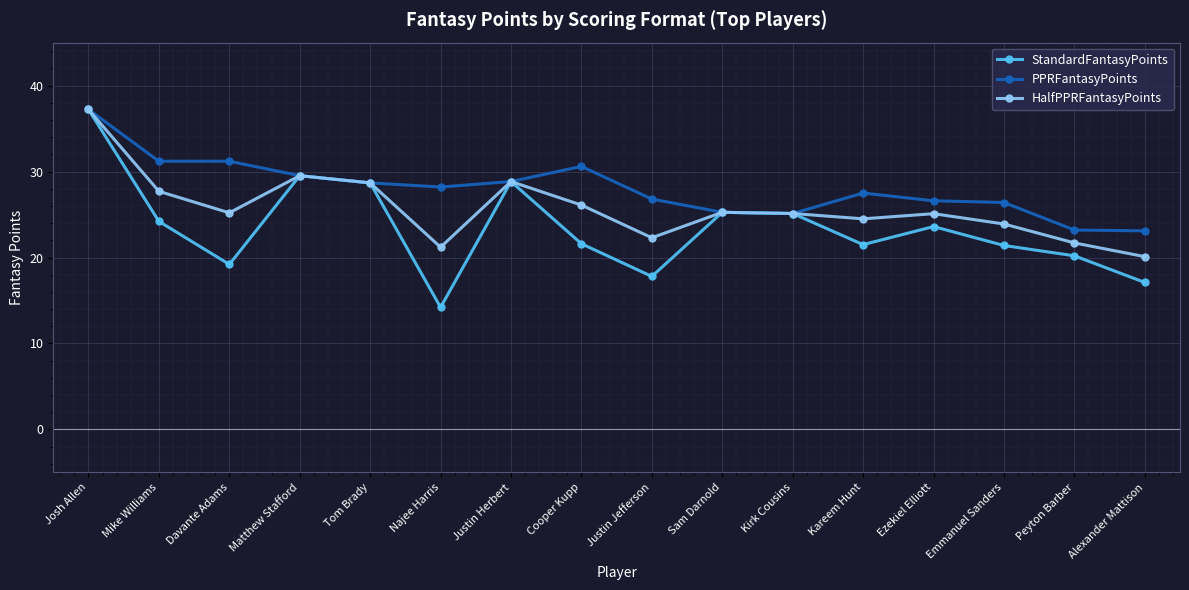

What position from the left is Justin Herbert?

7